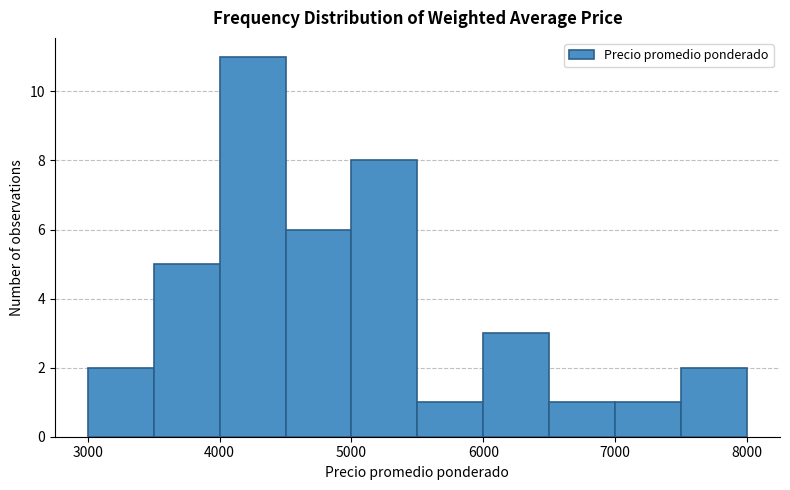

Reading left to right, list every bar in this chart as the range it spans on the x-axis followed by its height. The values are not printed on the chart, so give them approximately, as read against the axis.

3000 to 3500: 2
3500 to 4000: 5
4000 to 4500: 11
4500 to 5000: 6
5000 to 5500: 8
5500 to 6000: 1
6000 to 6500: 3
6500 to 7000: 1
7000 to 7500: 1
7500 to 8000: 2